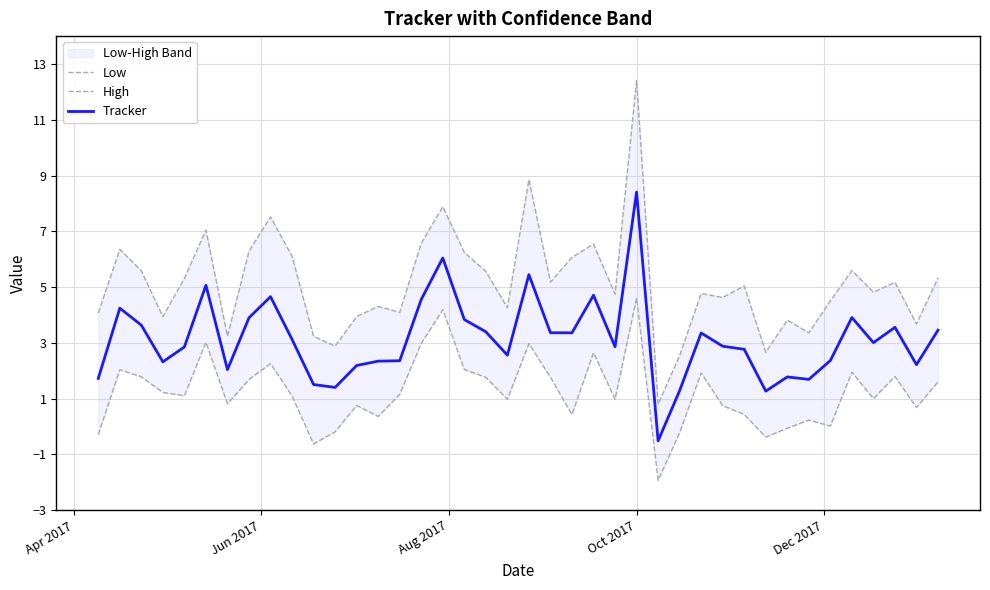

Which series has the largest range (max minus min)?

High